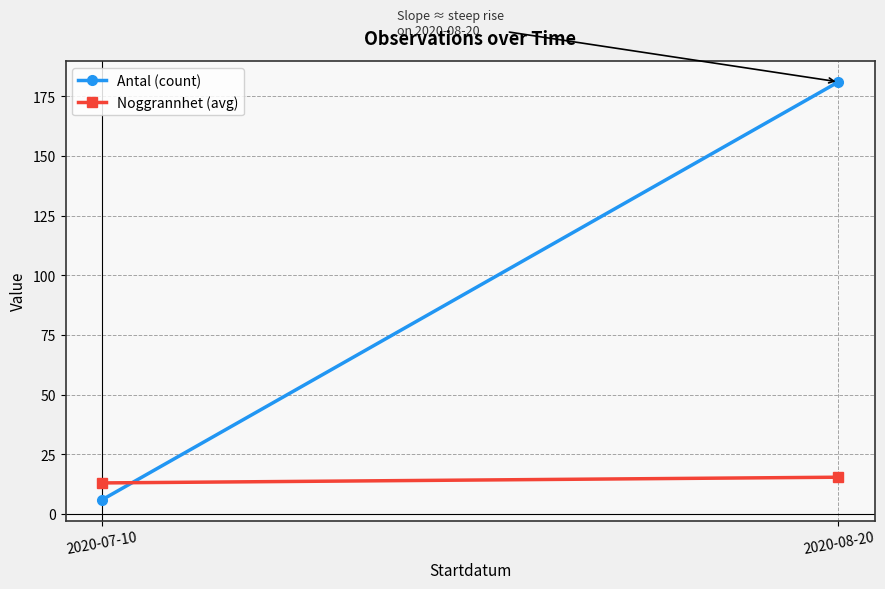

Rank the series at 2020-07-10 from highest to lowest value.

Noggrannhet (avg), Antal (count)